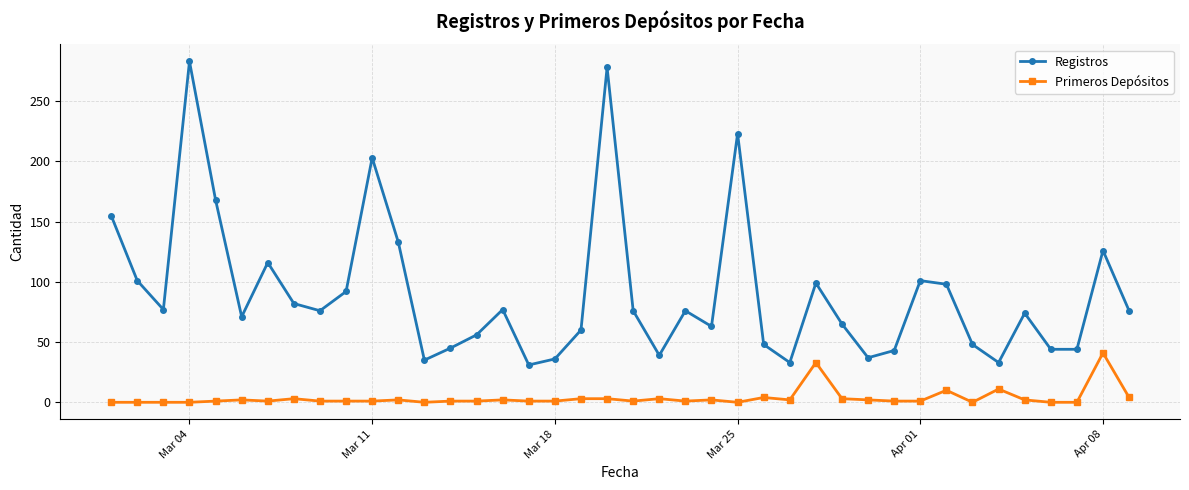

What is the sum of all Primeros Depósitos values?

145